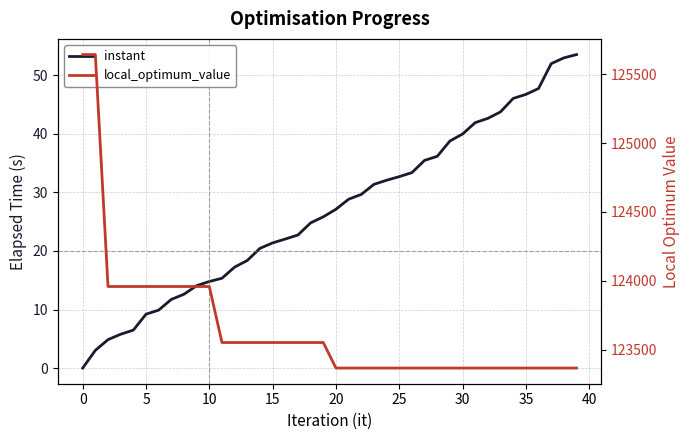

What is the label of the 27th point from the right?

13